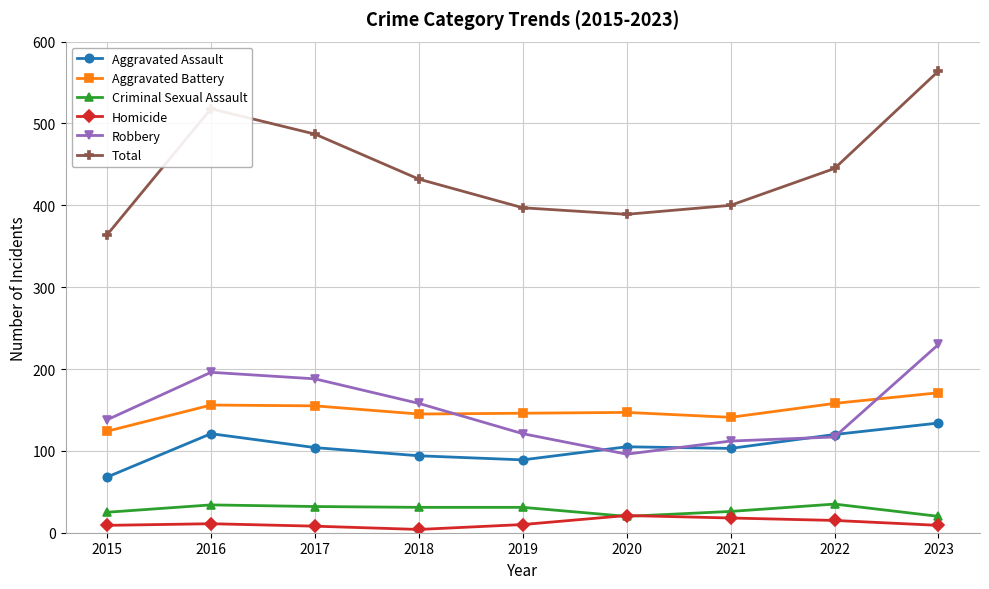

The value of Homicide at 2020 is 21. True or false?

True